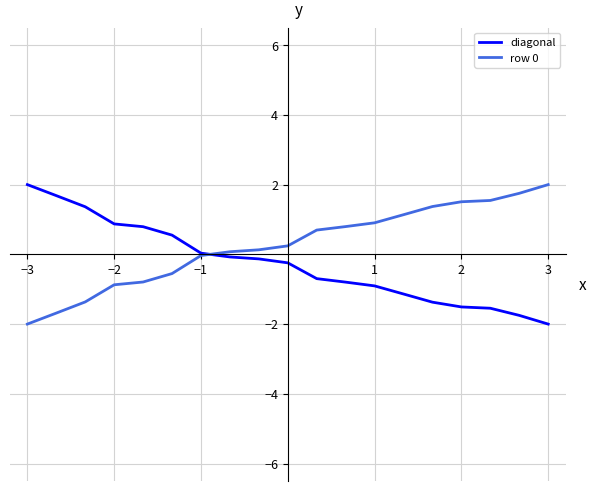

What is the maximum value shown in the chart?

2.0